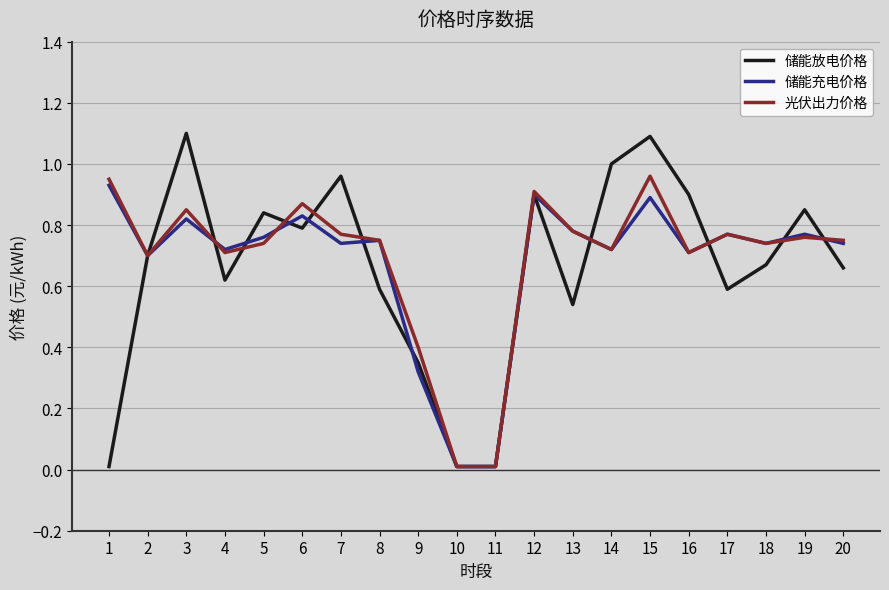

What are all the series names shown in the legend?

储能放电价格, 储能充电价格, 光伏出力价格